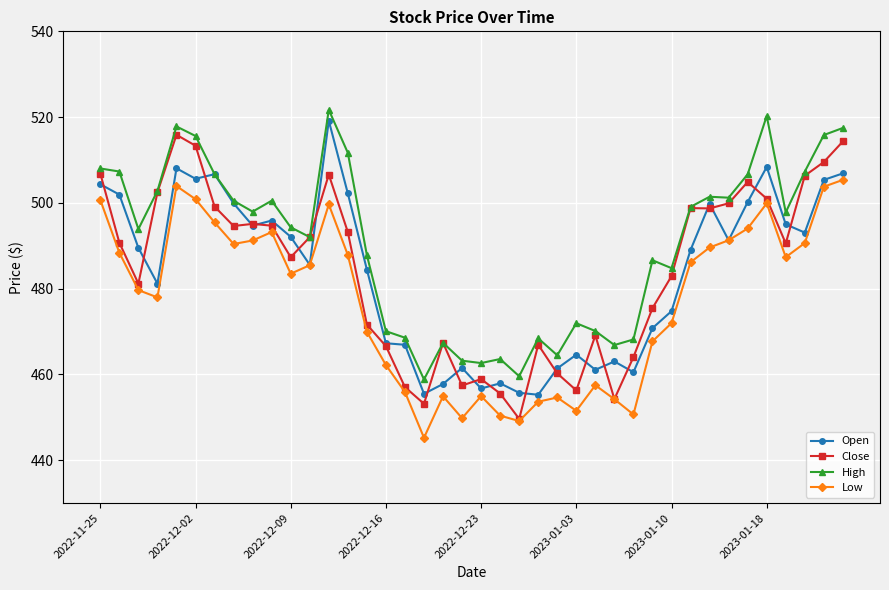

What is the value of the Low point at the 12th from the left?

485.5